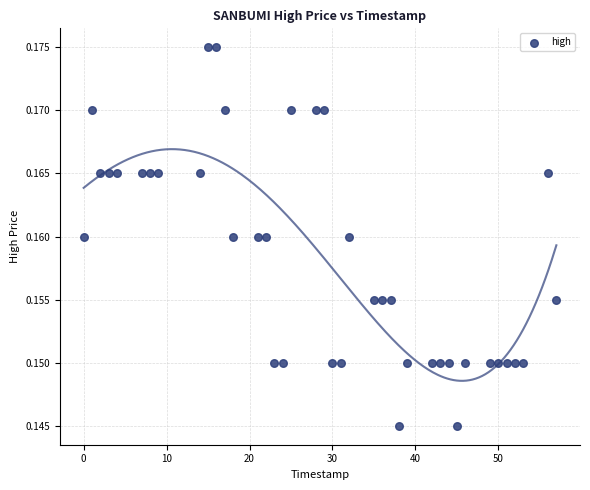

What is the range of X values (max minus min)?

57.0